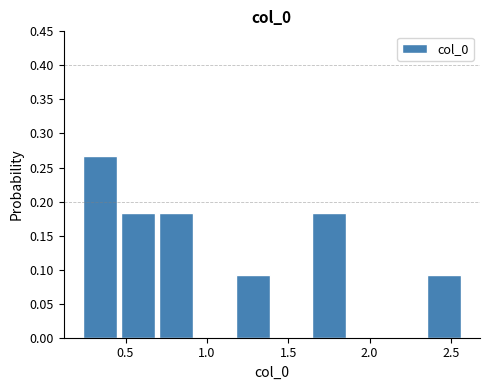

Reading left to right, transcribe this chart: for each bar, give the range it covers on the x-axis and its height. Neither the bar edges nor the heights are printed on the chart, so give them approximately, as read against the axes.

0.20 to 0.45: 0.265
0.45 to 0.70: 0.185
0.70 to 0.95: 0.185
0.95 to 1.15: 0
1.15 to 1.40: 0.090
1.40 to 1.65: 0
1.65 to 1.85: 0.185
1.85 to 2.10: 0
2.10 to 2.35: 0
2.35 to 2.55: 0.090